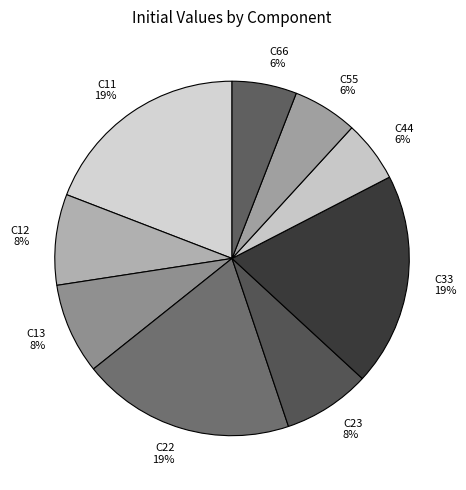

What percentage is the C55 slice, to the nearest percent?

6%